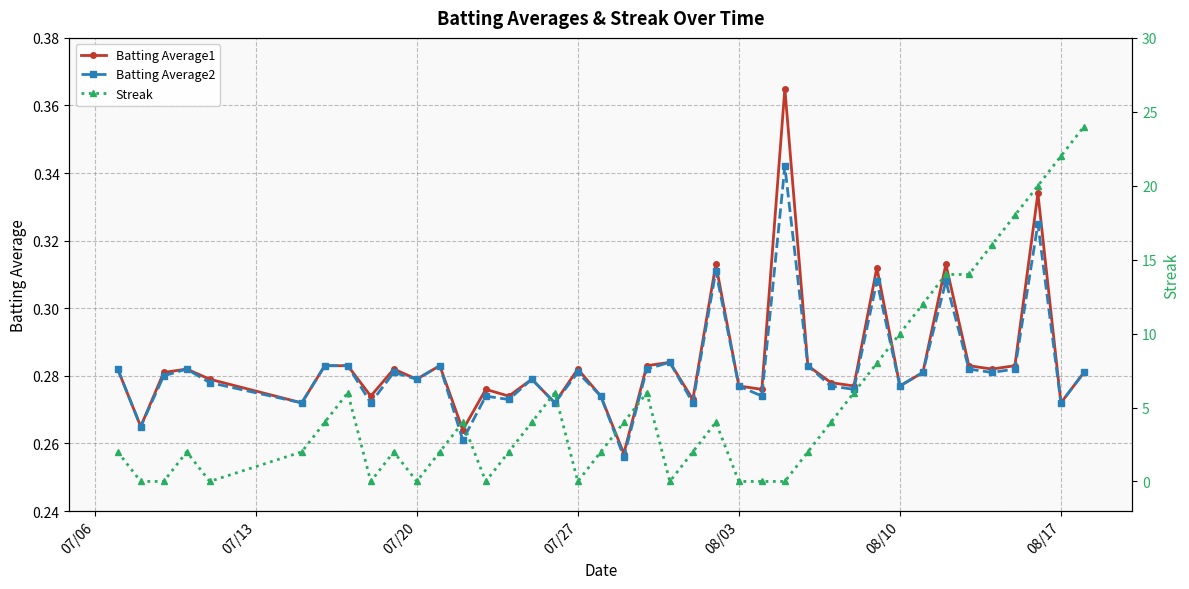

The Batting Average2 series shows 0.1 at 07/27. True or false?

False